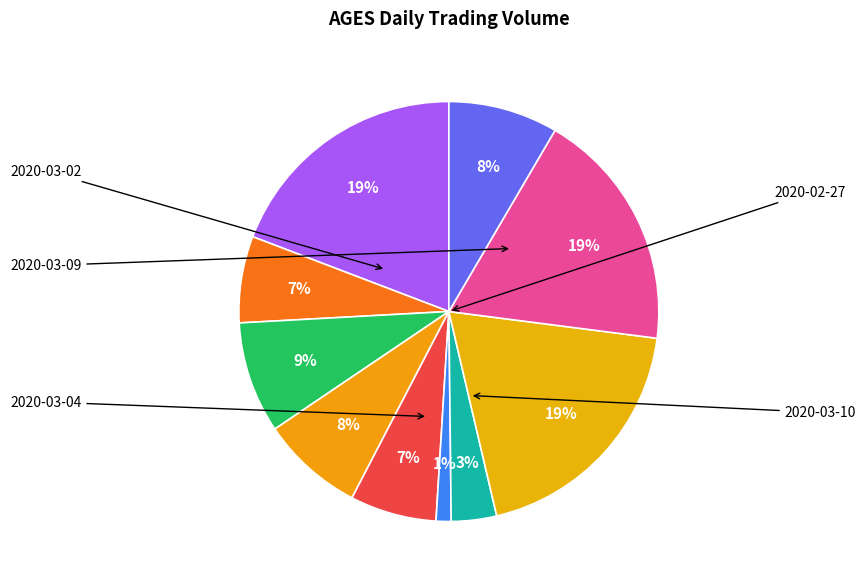

To the nearest percent, what is the difference between the largest and smallest slice percentages?

18%